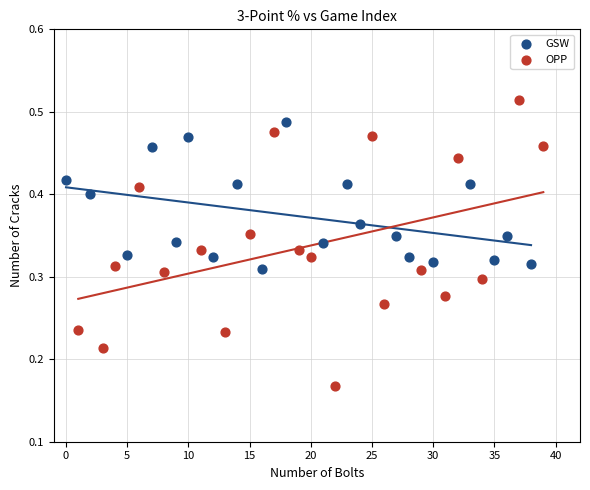

What are all the series names shown in the legend?

GSW, OPP